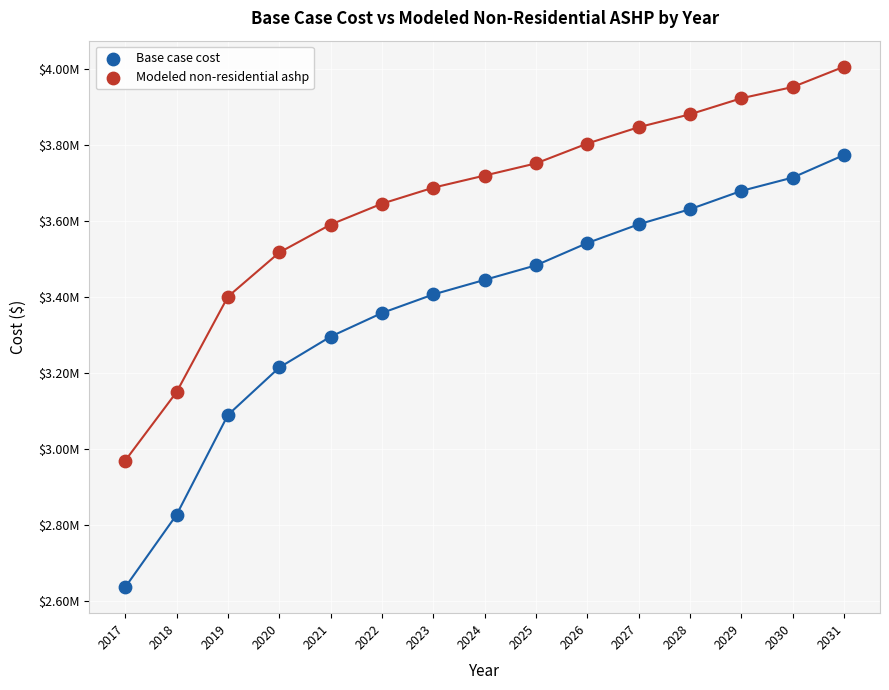

Which series contains the highest Y value?

Modeled non-residential ashp